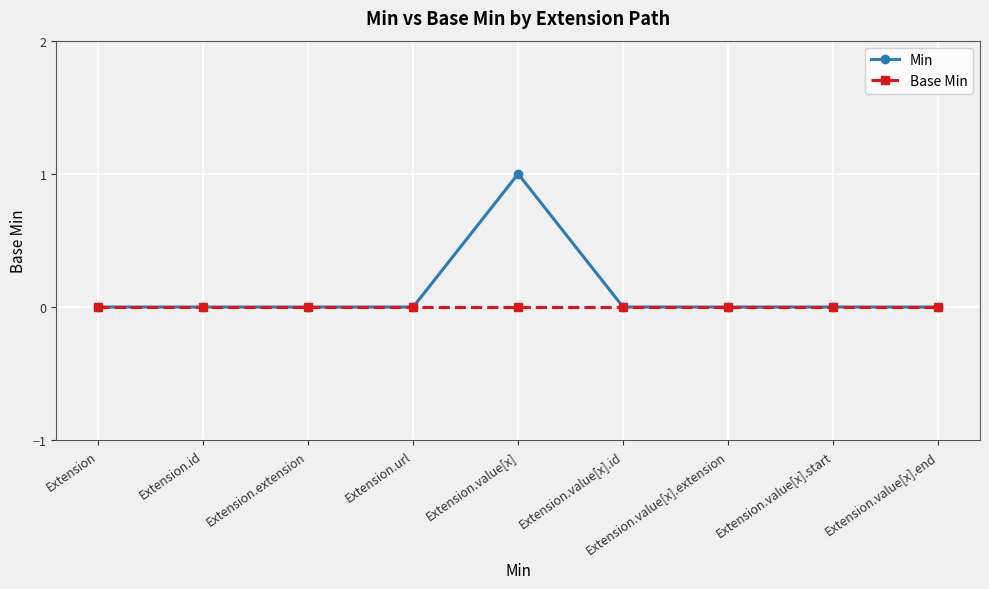

Which series has the largest range (max minus min)?

Min